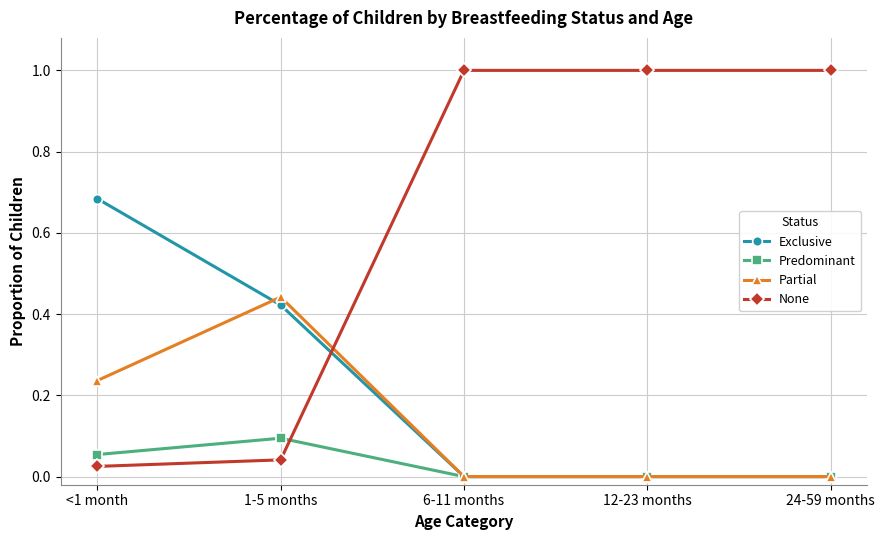

What is the label of the 1st point from the left?

<1 month